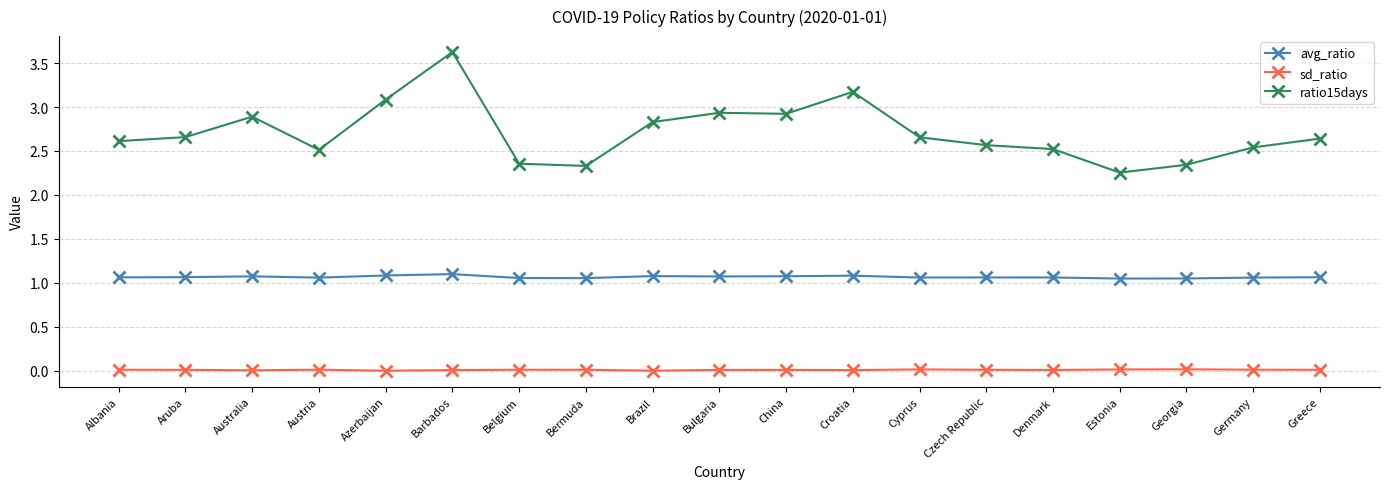

What is the label of the 12th point from the left?

Croatia